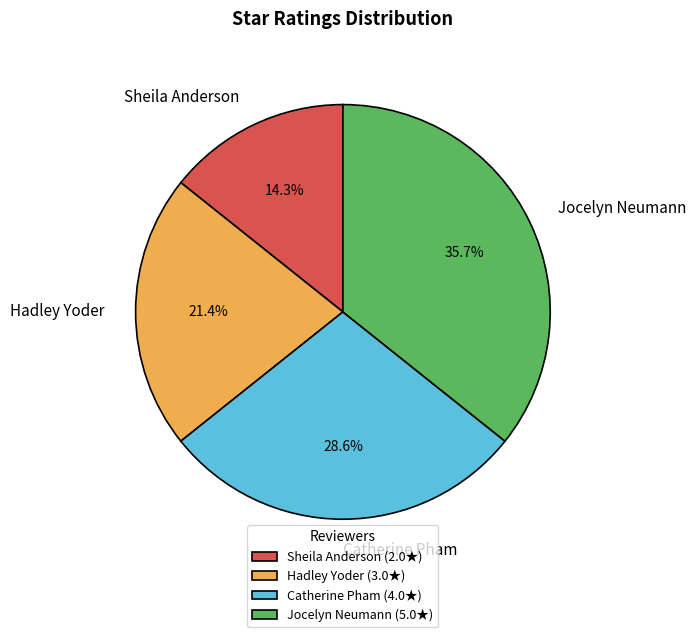

To the nearest percent, what percentage of the pie is Catherine Pham?

29%